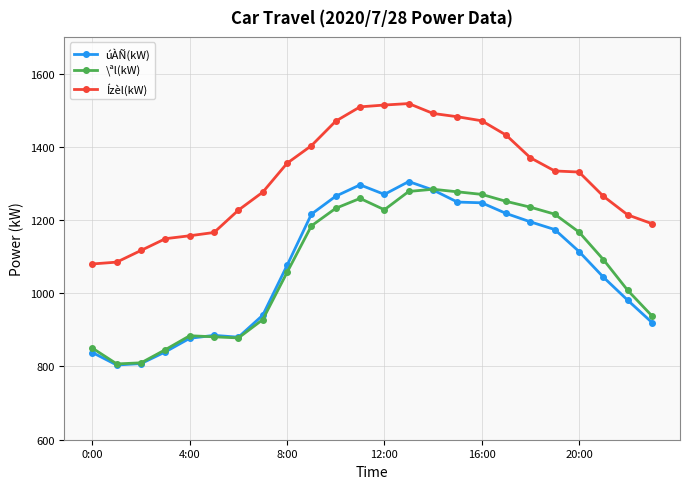

True or false: Ízèl(kW) and úÀÑ(kW) intersect in this chart.

False